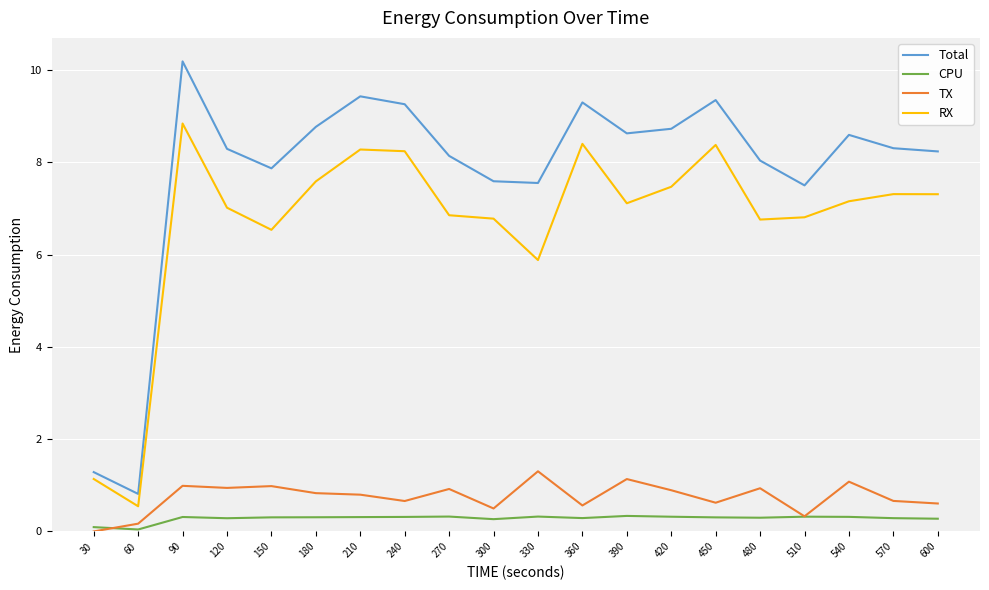

The value of RX at 180 is 7.6. True or false?

True